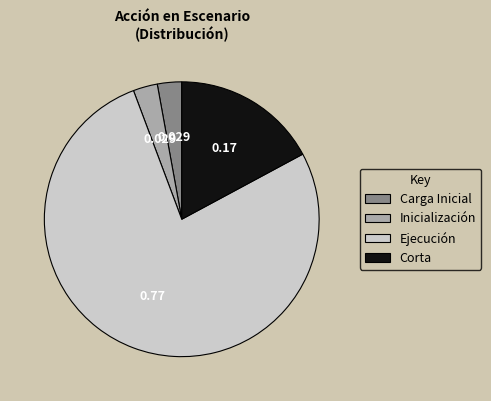

Is there a majority slice in this chart?

Yes